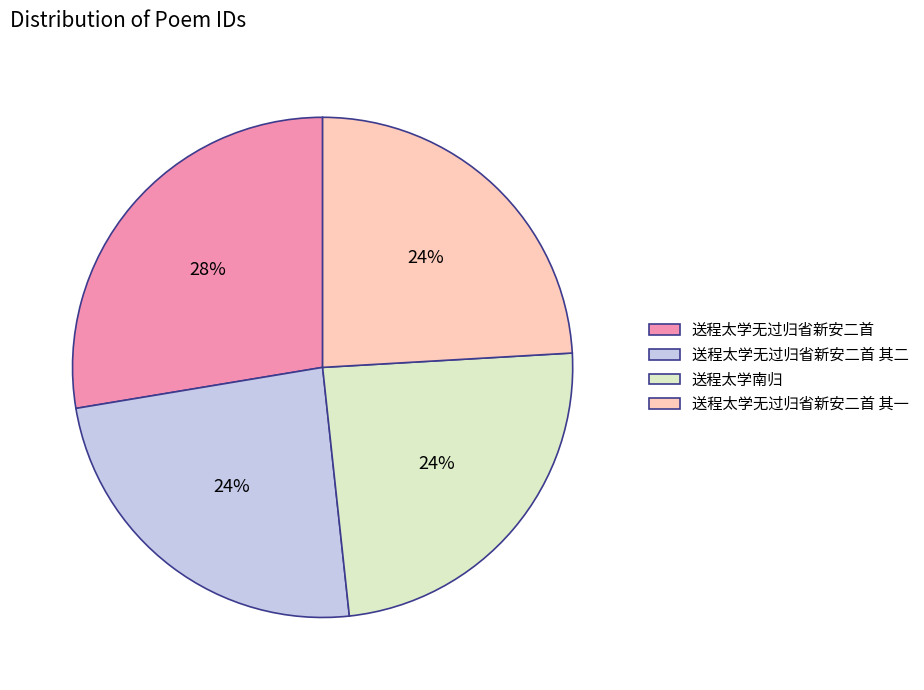

How many slices are in this pie chart?

4